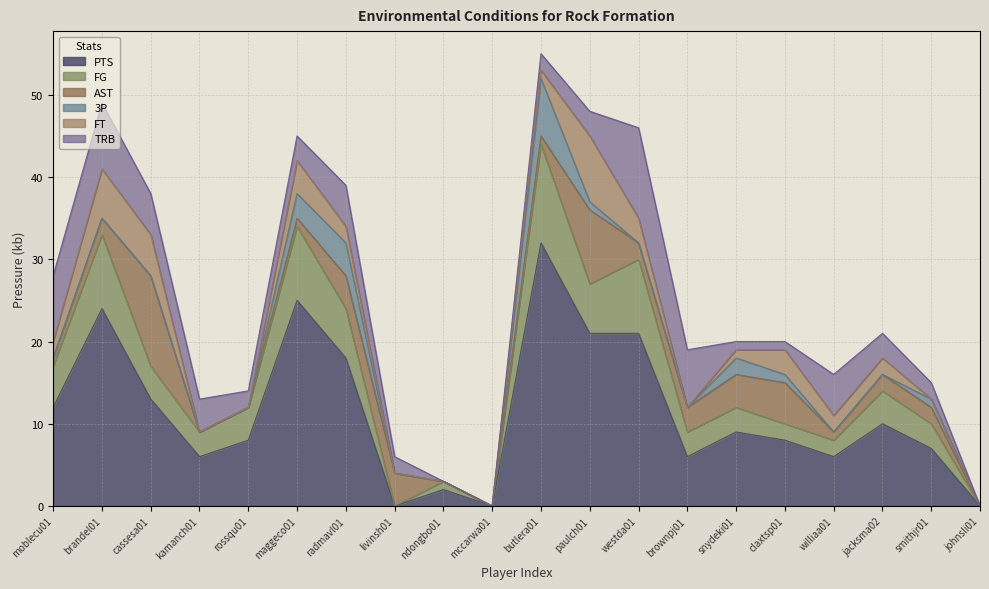

What are all the series names shown in the legend?

PTS, FG, AST, 3P, FT, TRB